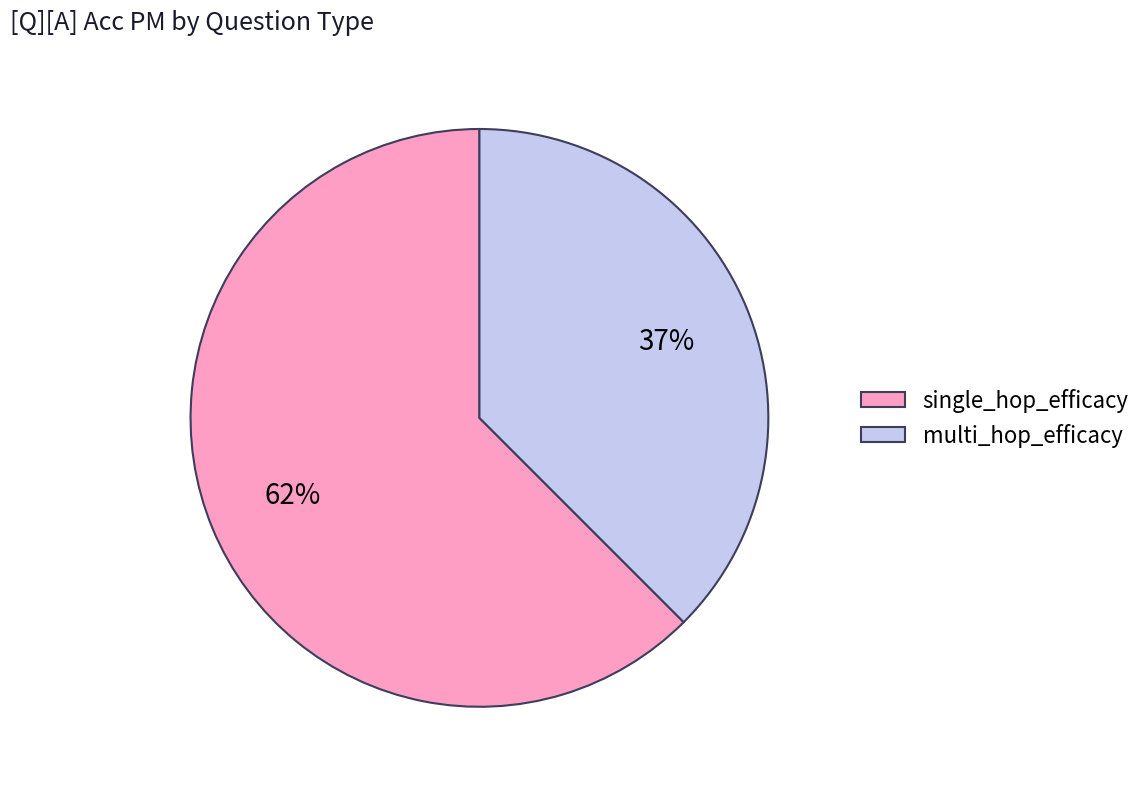

True or false: multi_hop_efficacy accounts for 38% of the total.

True